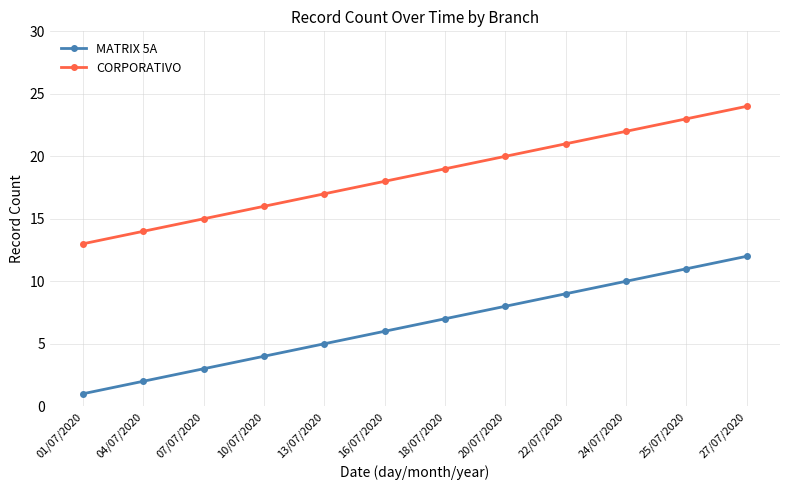

How many lines are shown in the chart?

2